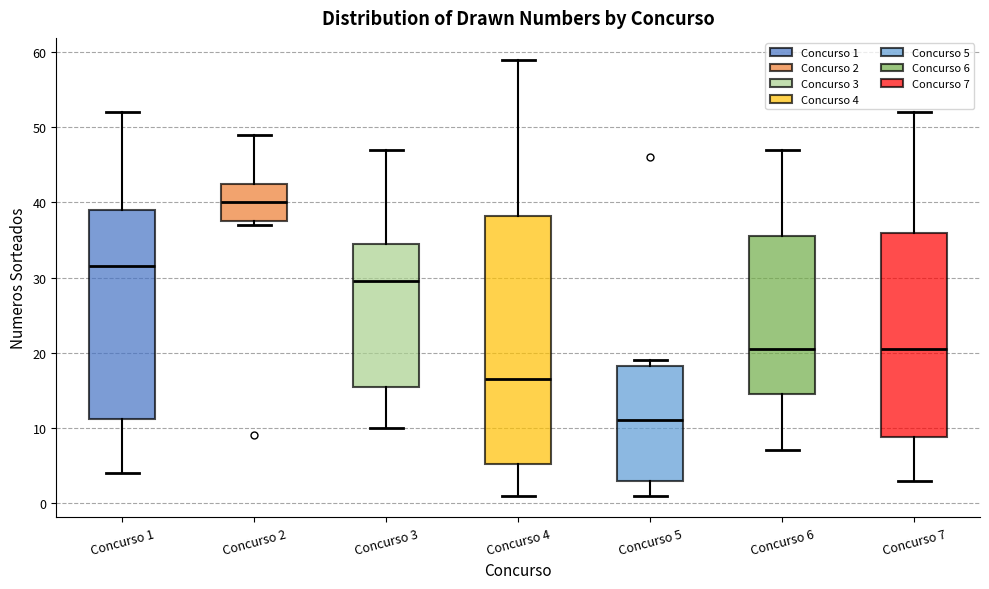

Reading left to right, read every box against the y-axis: the position of its median line, the range the box covers, and the ends of its whiskers. The values are not printed on the chart, so give them approximately, as read against the axis.

Concurso 1: median 32, box 11 to 39, whiskers 4 to 52
Concurso 2: median 40, box 38 to 43, whiskers 37 to 49
Concurso 3: median 30, box 16 to 35, whiskers 10 to 47
Concurso 4: median 17, box 5 to 38, whiskers 1 to 59
Concurso 5: median 11, box 3 to 18, whiskers 1 to 19
Concurso 6: median 21, box 15 to 36, whiskers 7 to 47
Concurso 7: median 21, box 9 to 36, whiskers 3 to 52